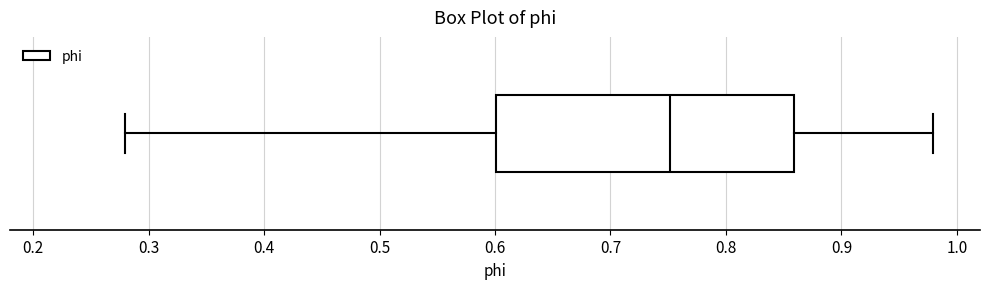

Where is the left edge of the box on the x-axis? The values are not printed on the chart, so give them approximately, as read against the axis.

0.60